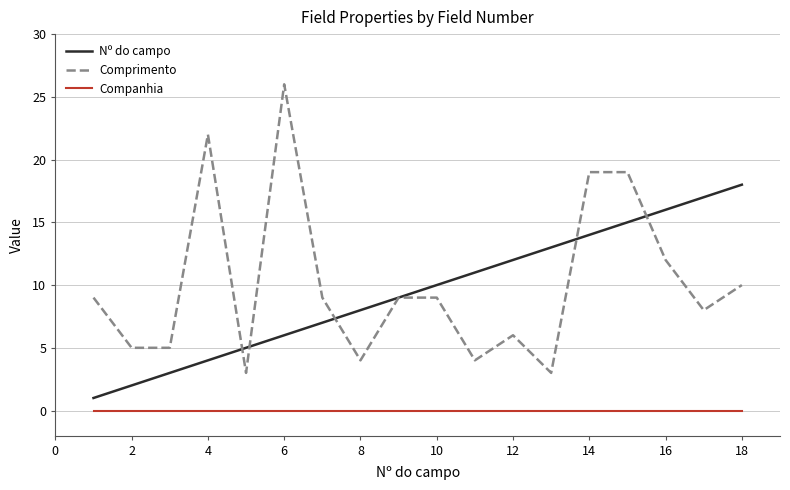

What is the highest value of the Nº do campo series?

18